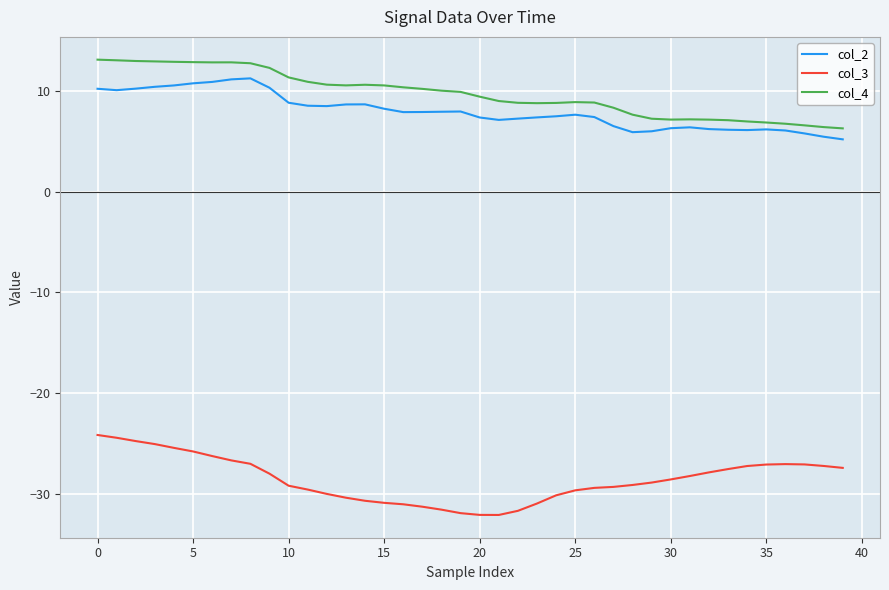

What is the difference between the maximum and minimum values in the col_3 series?

8.0